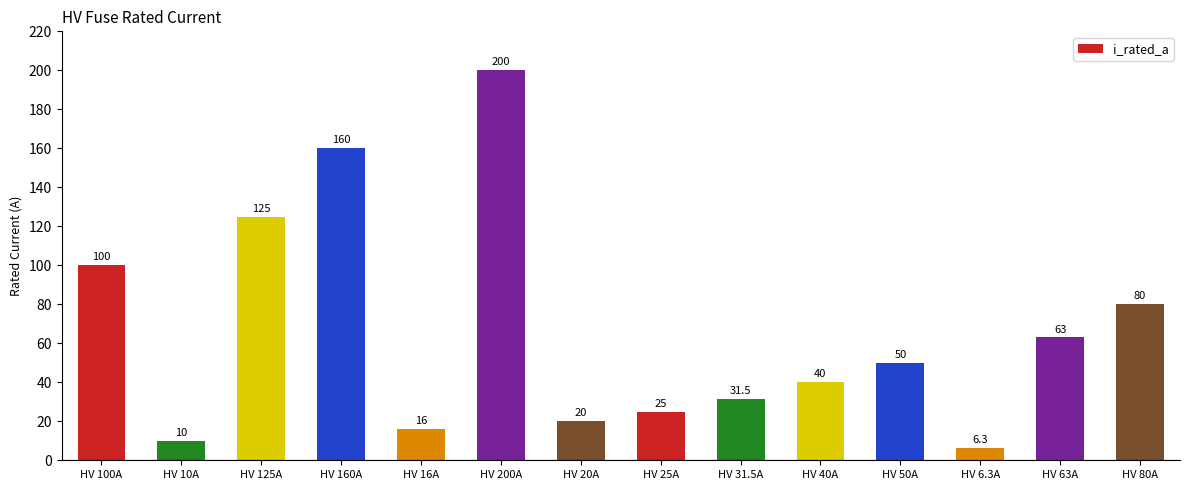

What position from the left is HV 80A?

14